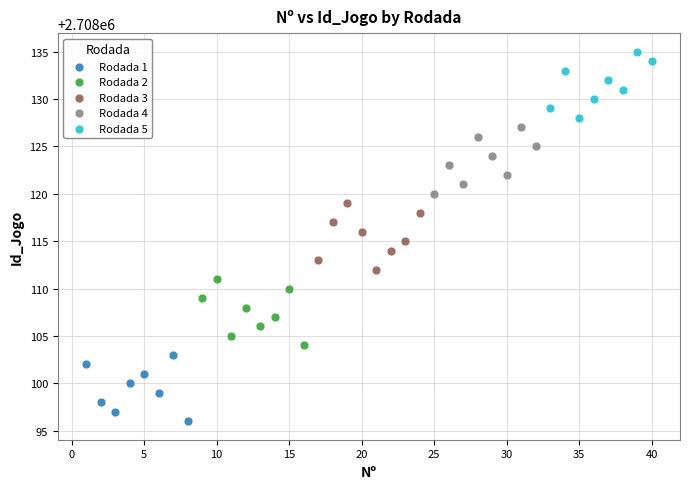

Which series contains the lowest Y value?

Rodada 1